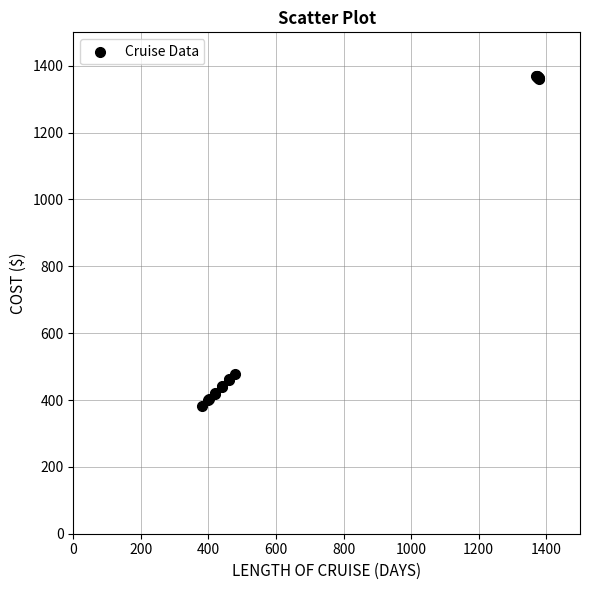

What Y value in the scatter plot is closest to 876?

479.0